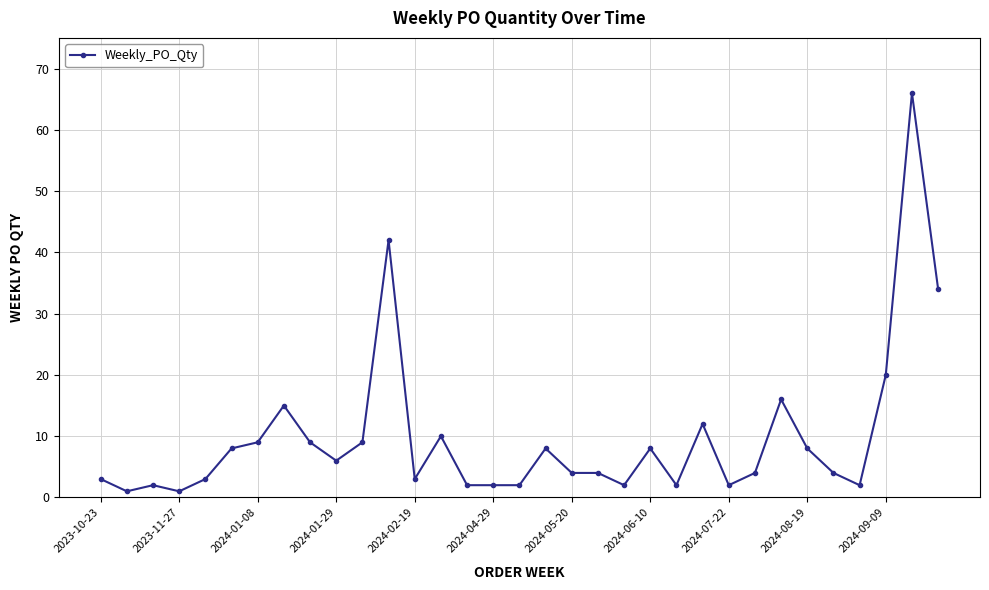

What is the sum of all values?

323